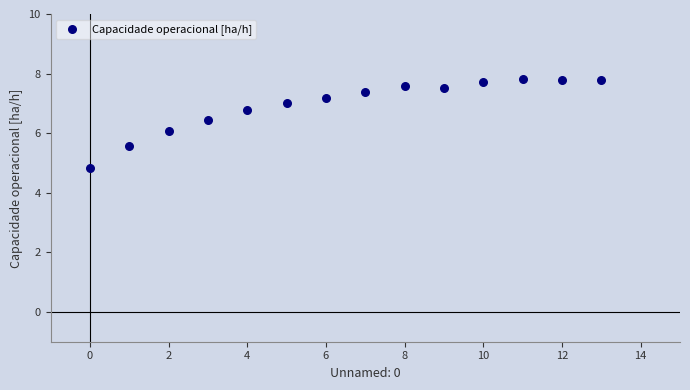

What is the range of Y values (max minus min)?

3.0